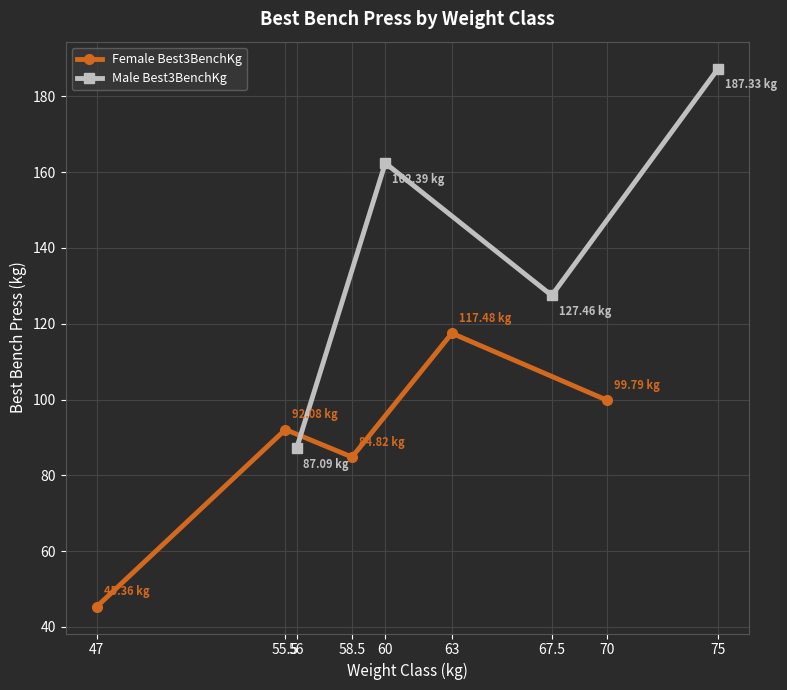

How many interior local valleys does the Female Best3BenchKg series have?

1